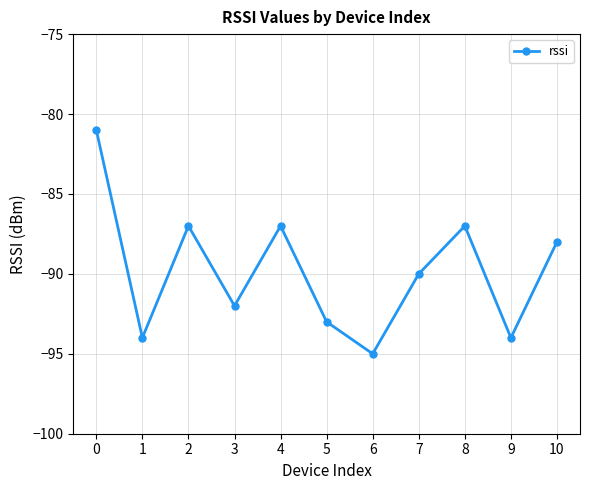

What is the average value?

-90